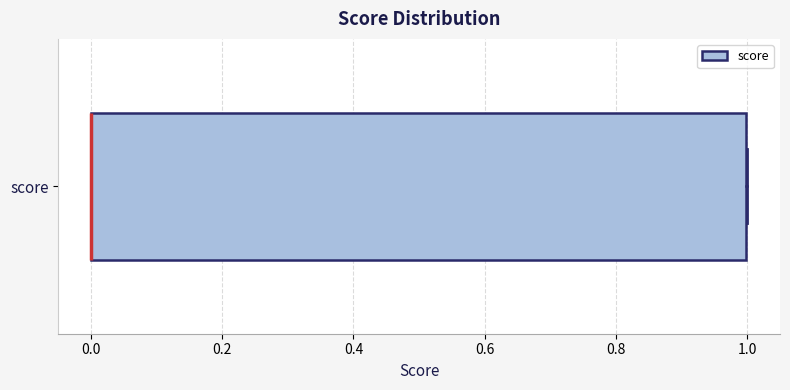

Where is the left edge of the box for score on the x-axis? The values are not printed on the chart, so give them approximately, as read against the axis.

0